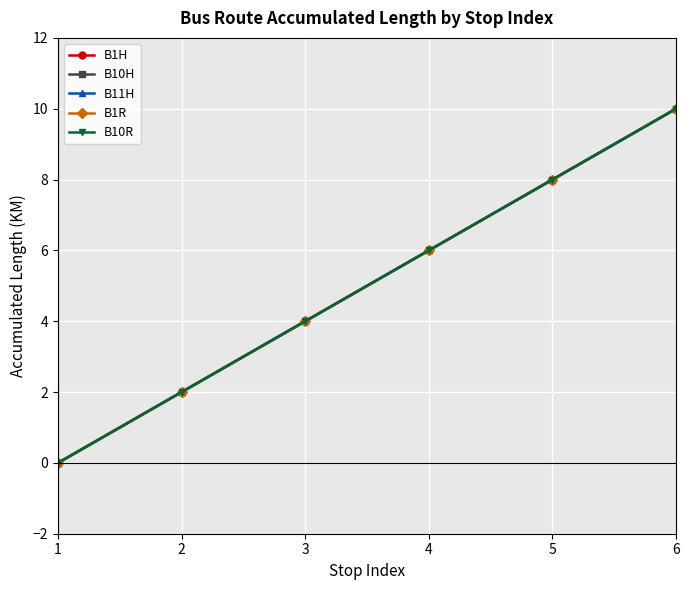

Is this an area chart (filled region under the line)?

No